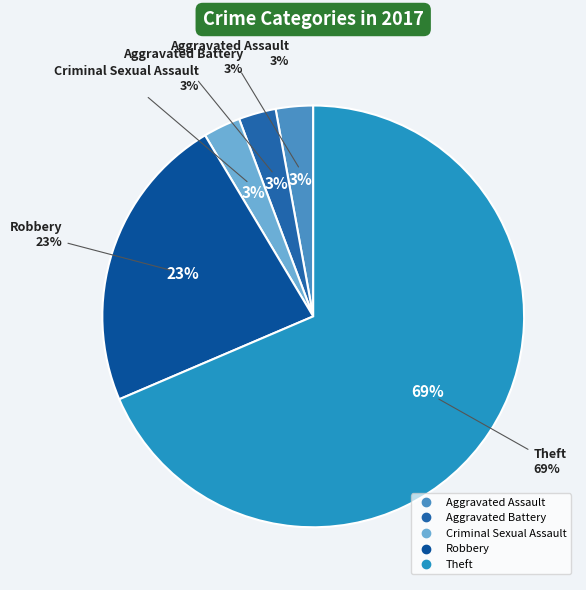

What is the ratio of the value at Robbery to the value at Aggravated Assault?

8.0